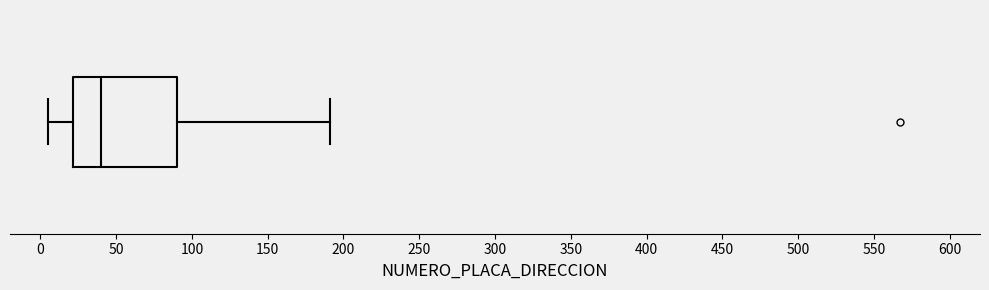

Read this box plot against the x-axis: the position of the median line, the range covered by the box, and the ends of both whiskers. The values are not printed on the chart, so give them approximately, as read against the axis.

median 40, box 20 to 90, whiskers 5 to 190